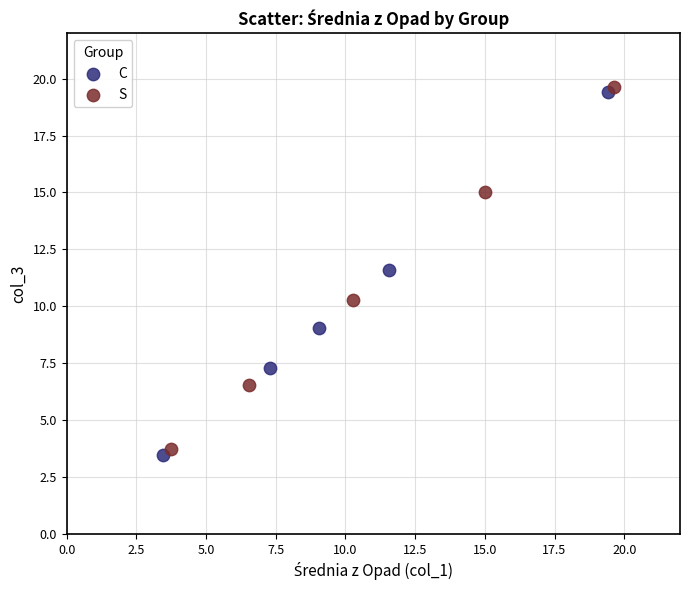

Which series reaches the minimum Y coordinate?

C